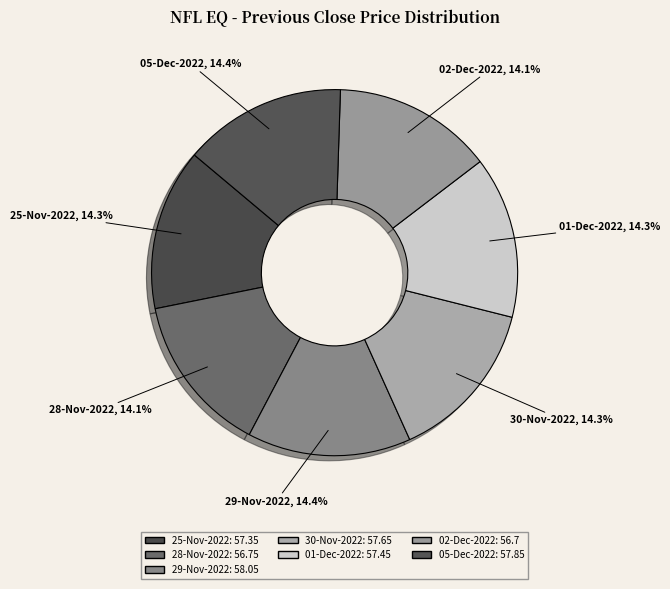

True or false: 02-Dec-2022 accounts for 20% of the total.

False